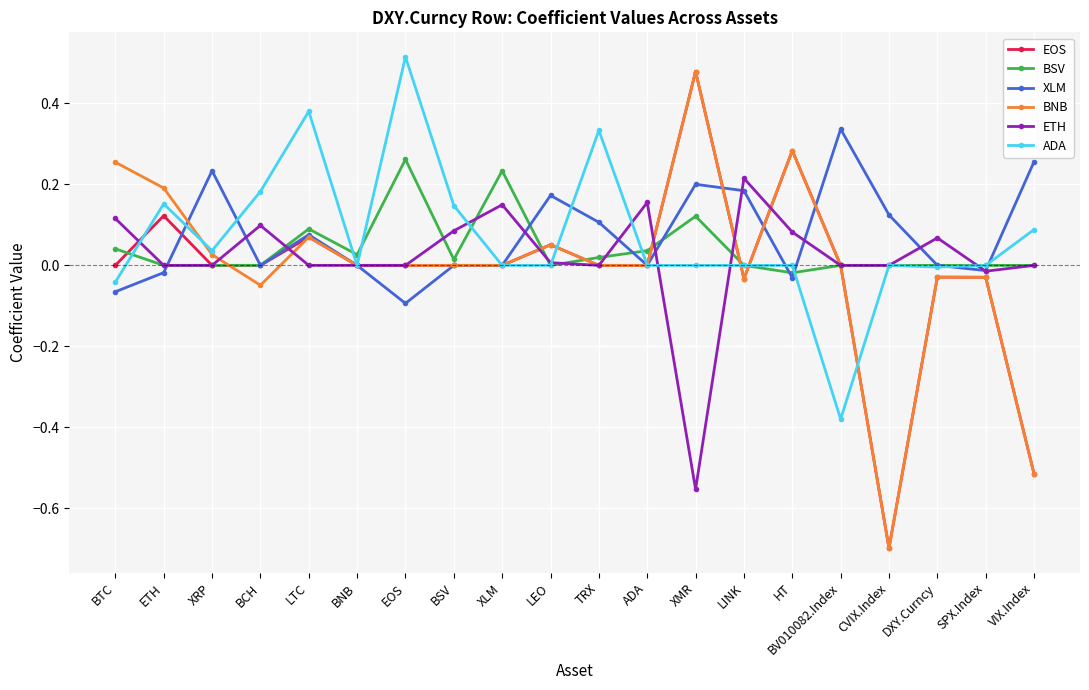

Which category has the lowest value across all series?

CVIX.Index